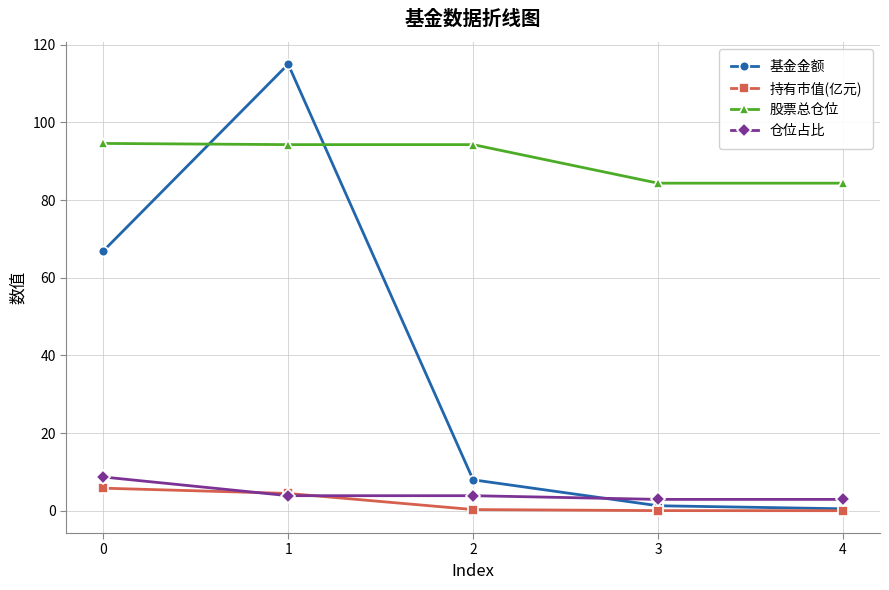

Is this an area chart (filled region under the line)?

No